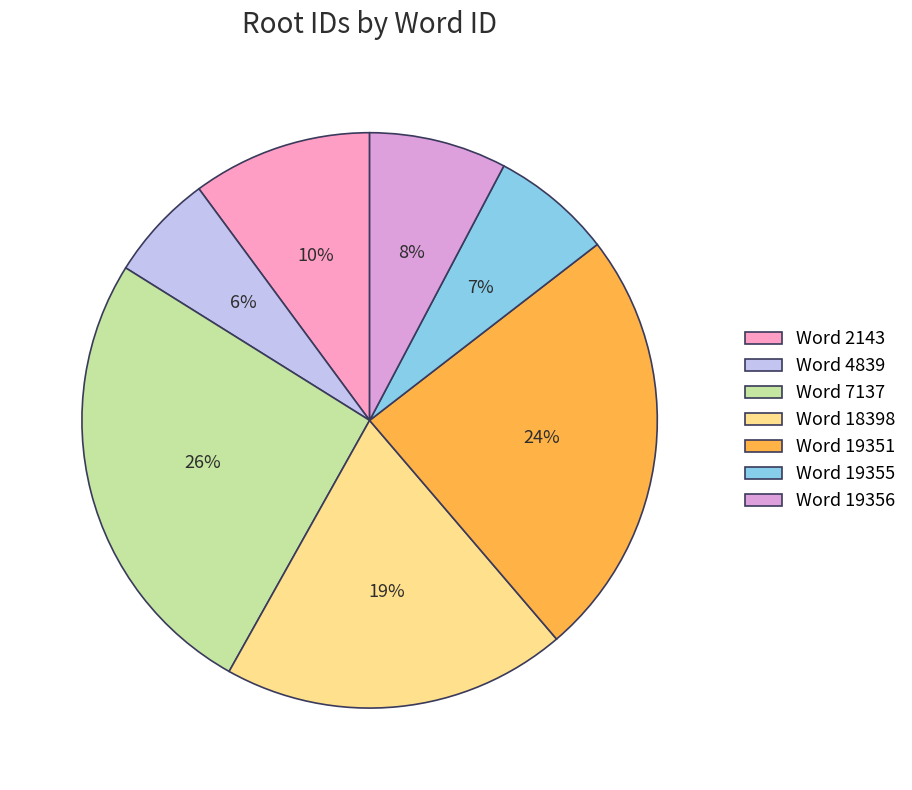

What is the largest slice in the pie chart?

Word 7137